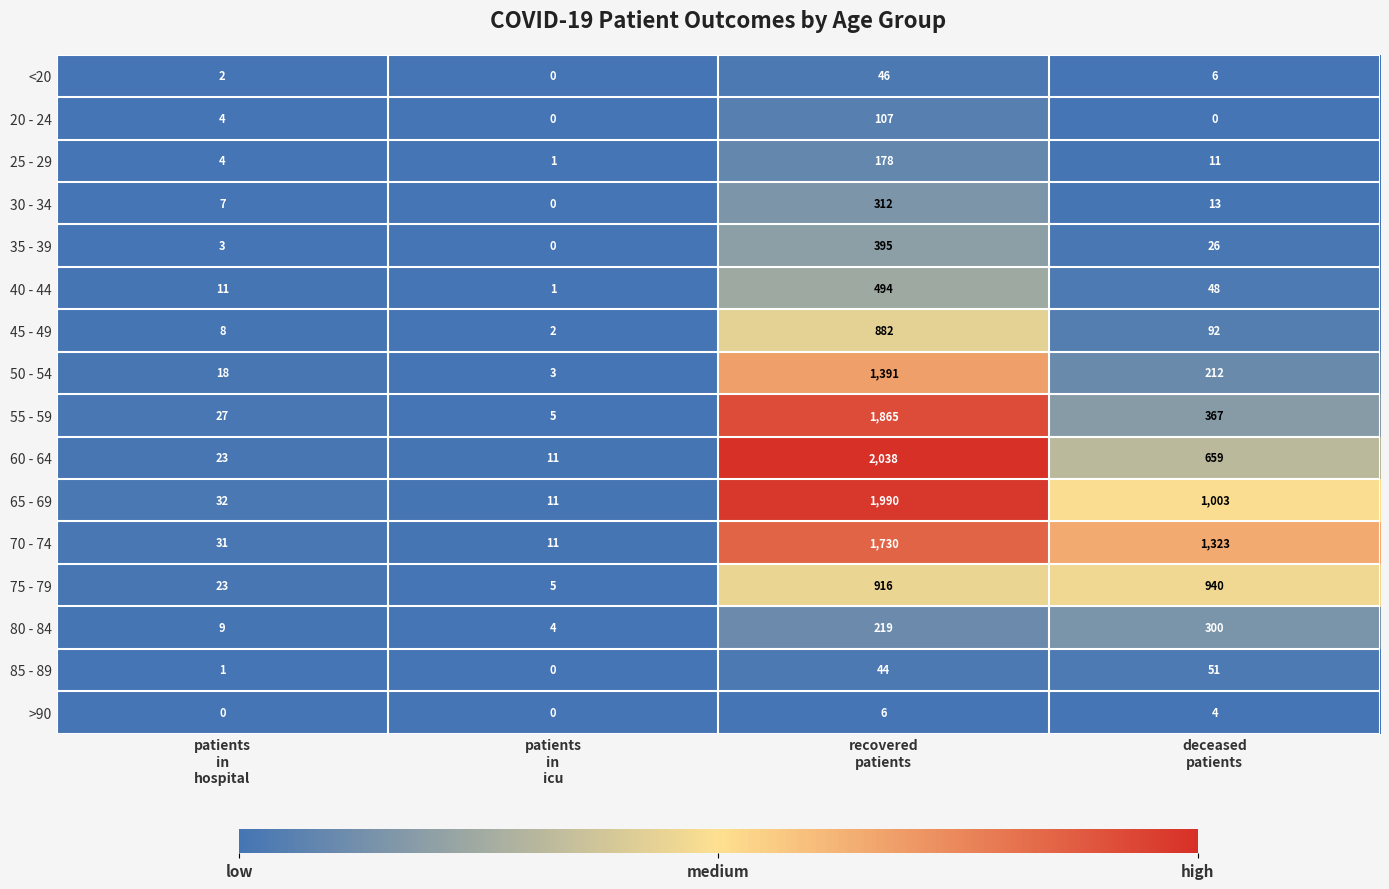

What is the difference between the maximum and minimum values in the 35 - 39 series?

395